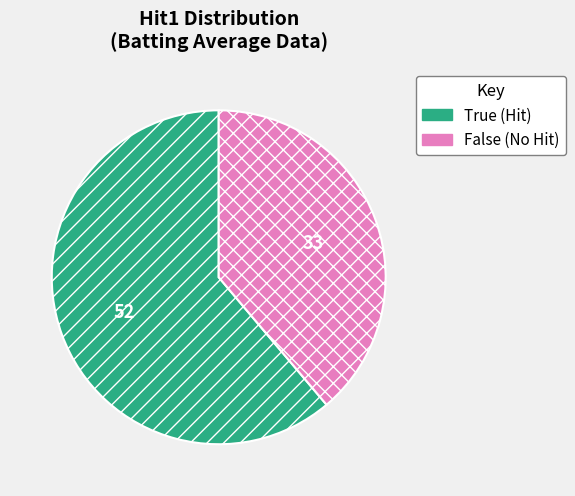

Rank the categories by value from lowest to highest.

False, True